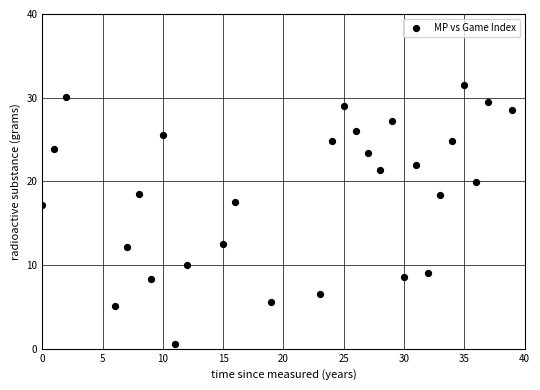

What is the range of Y values (max minus min)?

31.0